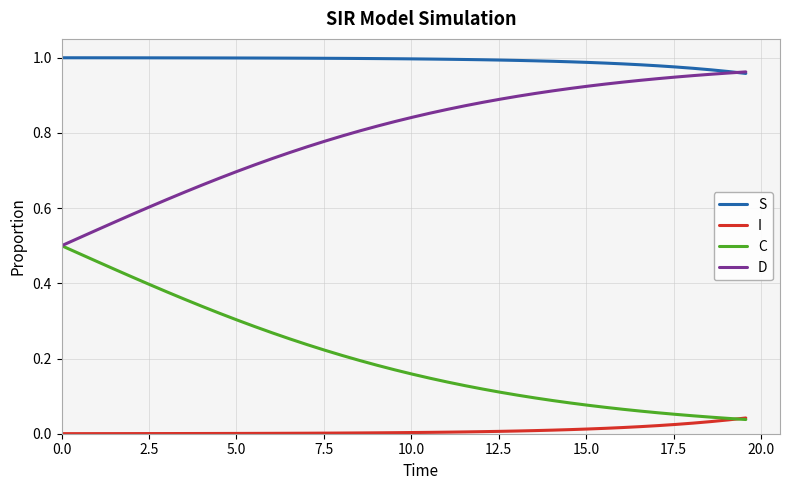

At how many categories does at least one series exceed 0?

40